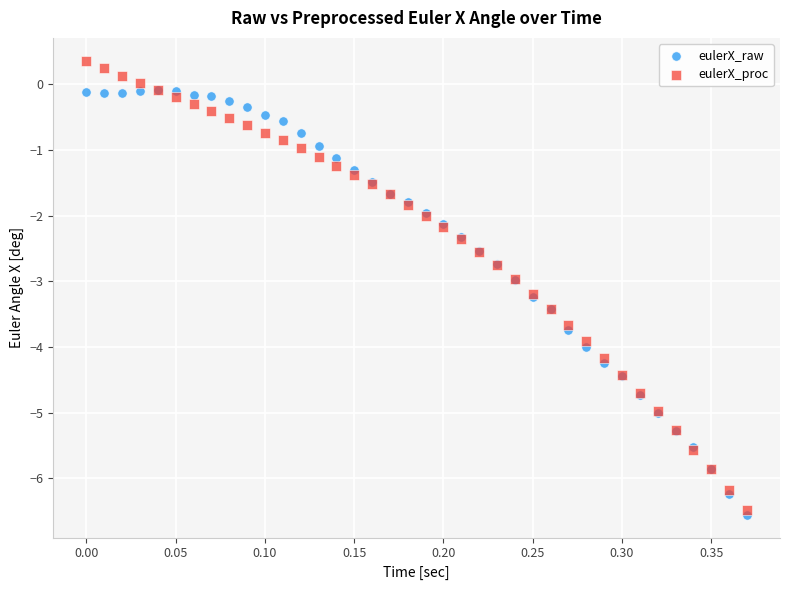

What are all the series names shown in the legend?

eulerX_raw, eulerX_proc